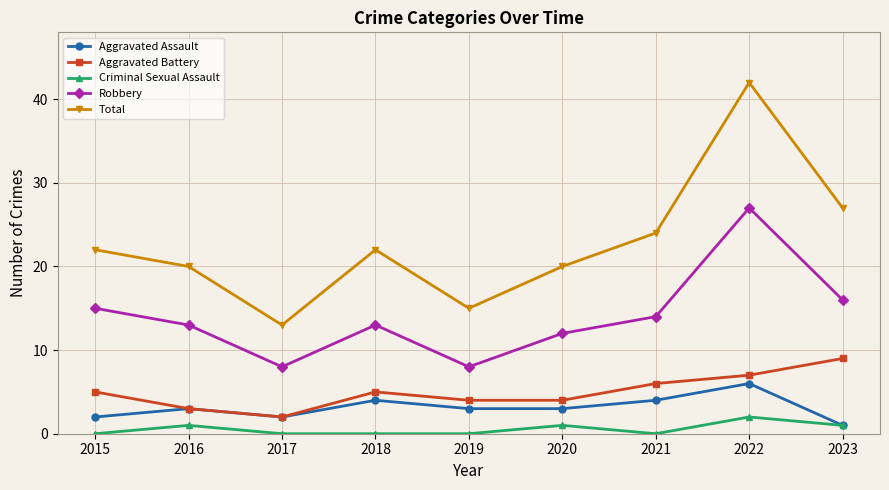

The value of Aggravated Assault at 2016 is 3. True or false?

True